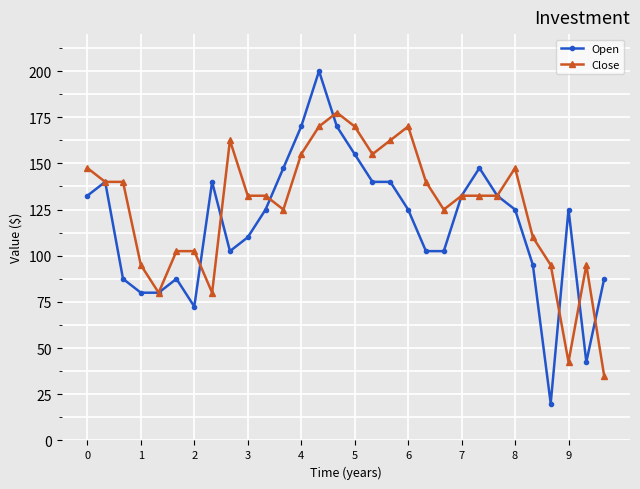

How many data points in Close are less than 132?

12